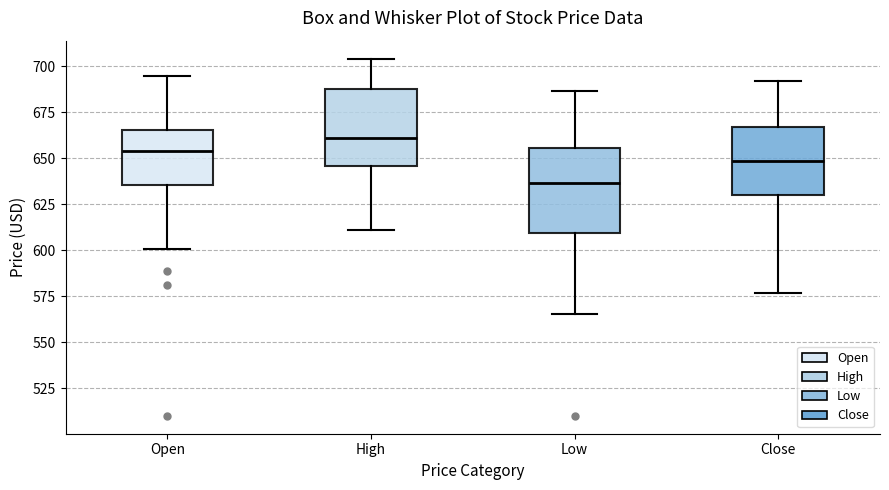

Which box has the highest median line?

High